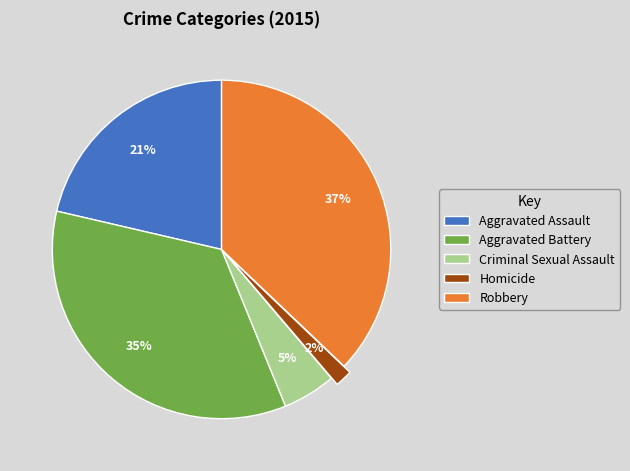

Which category has the smallest portion of the pie?

Homicide